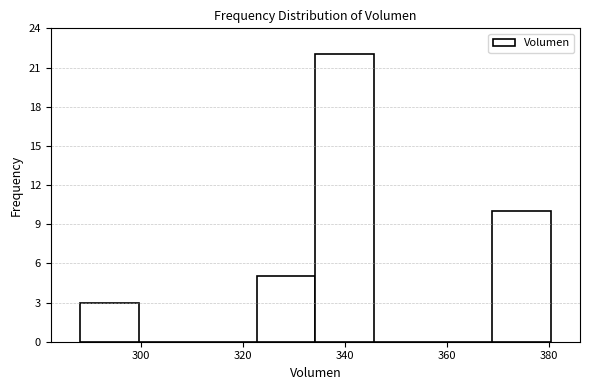

Reading left to right, transcribe this chart: for each bar, give the range it covers on the x-axis and its height. Neither the bar edges nor the heights are printed on the chart, so give them approximately, as read against the axes.

288 to 300: 3
300 to 312: 0
312 to 322: 0
322 to 334: 5
334 to 346: 22
346 to 358: 0
358 to 368: 0
368 to 380: 10